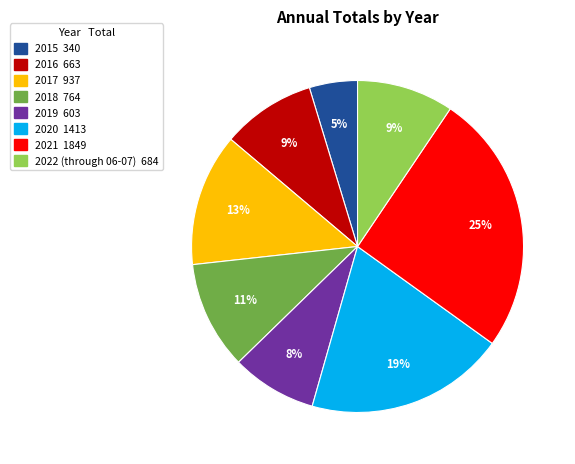

Does 2018 represent more than half of the total?

No